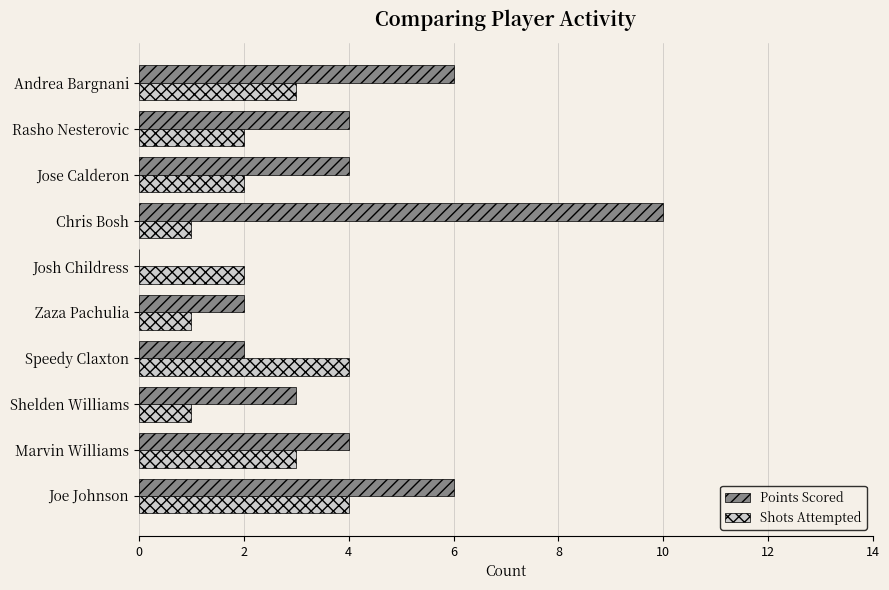

Is it true that Points Scored equals 16 at Chris Bosh?

False